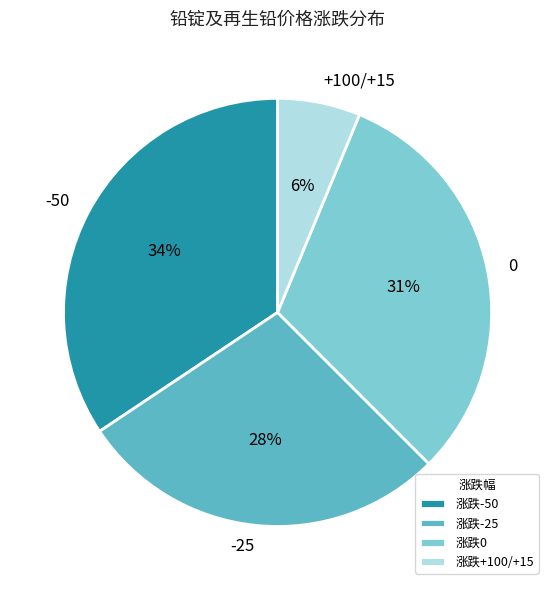

Between -50 and -25, which is larger?

-50